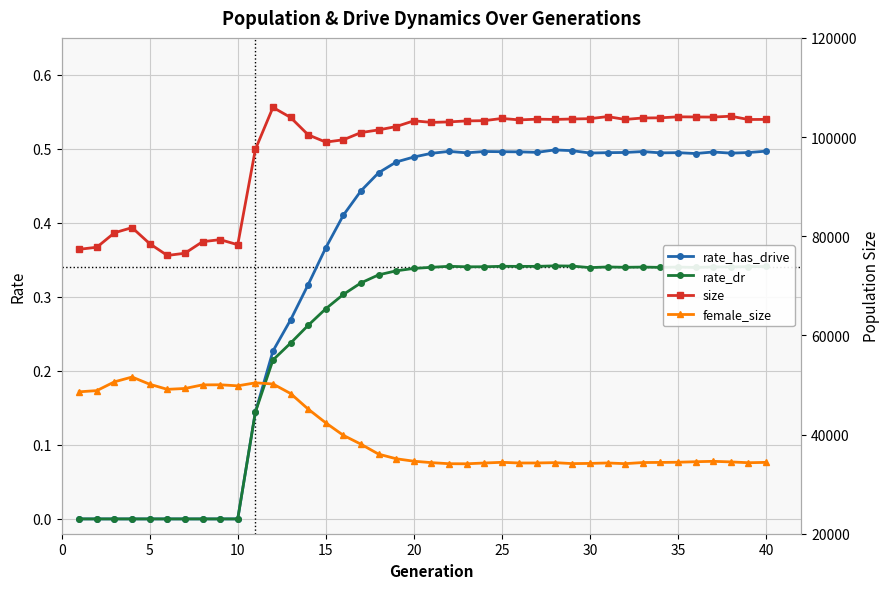

True or false: rate_has_drive and female_size cross at least once.

False